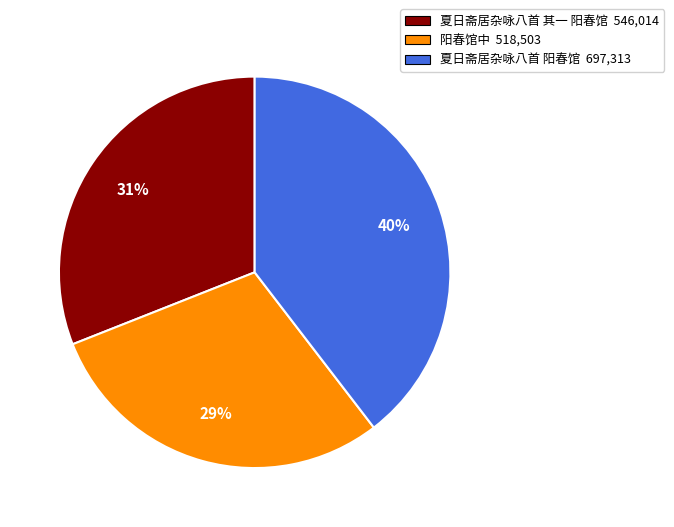

What is the smallest slice in the pie chart?

阳春馆中